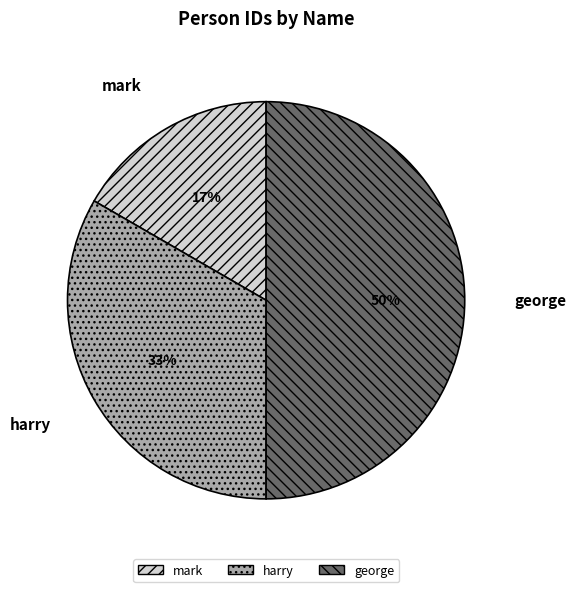

What percentage is the mark slice, to the nearest percent?

17%